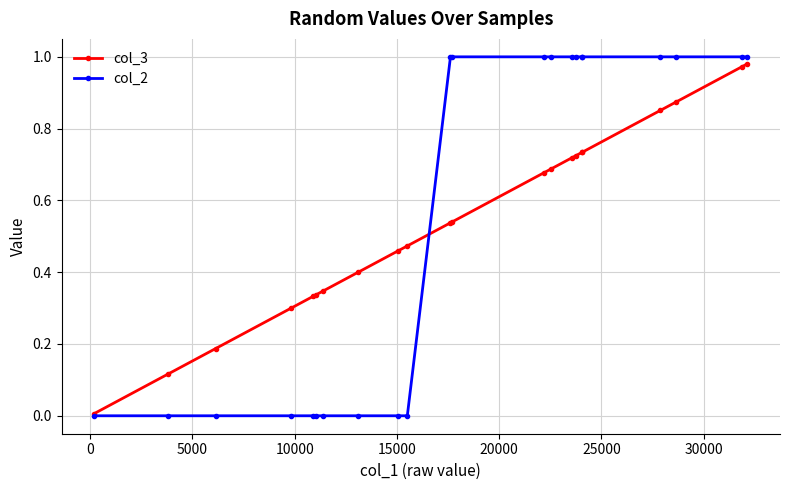

Which series has the widest spread of values?

col_2